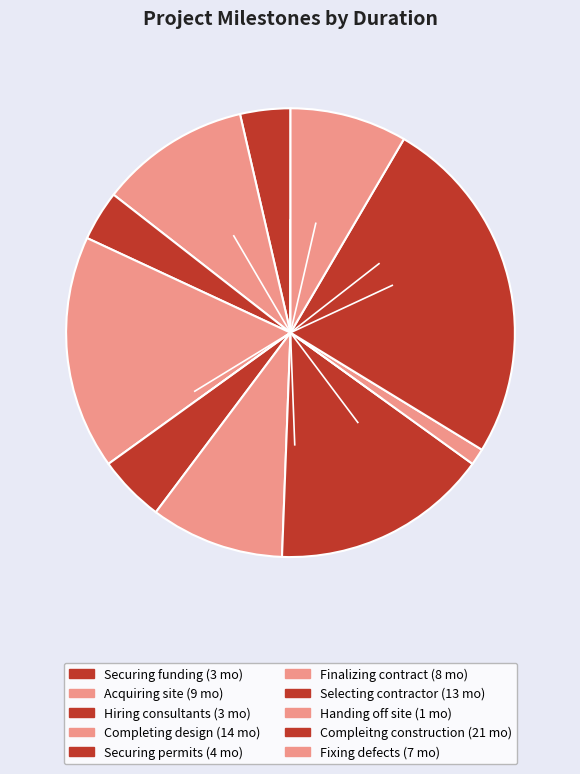

Rank the categories by value from lowest to highest.

Handing off site, Securing funding, Hiring consultants, Securing permits, Fixing defects, Finalizing contract, Acquiring site, Selecting contractor, Completing design, Compleitng construction